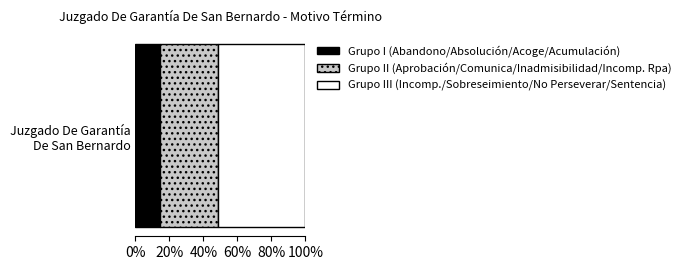

What is the lowest value of the Grupo I (Abandono/Absolución/Acoge/Acumulación) series?

14.6